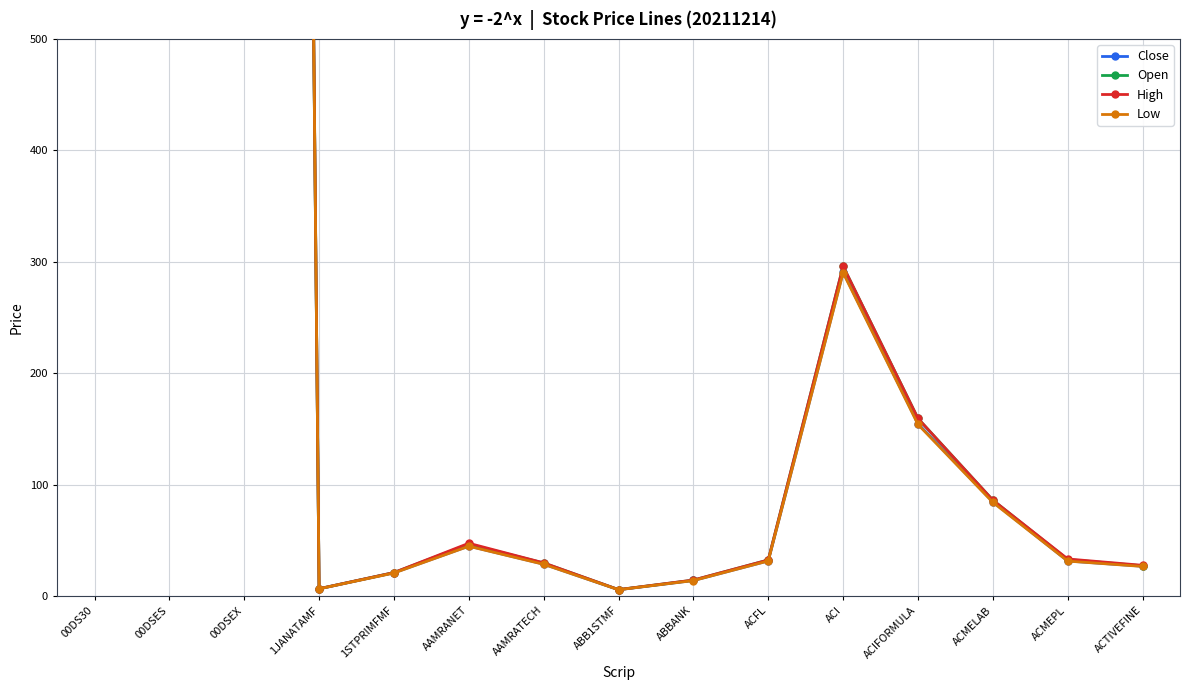

True or false: Low and Close intersect in this chart.

False